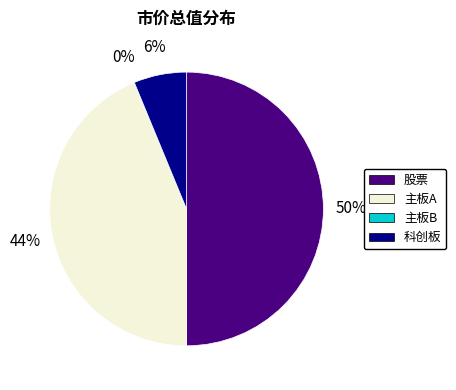

Which category has the biggest portion of the pie?

股票